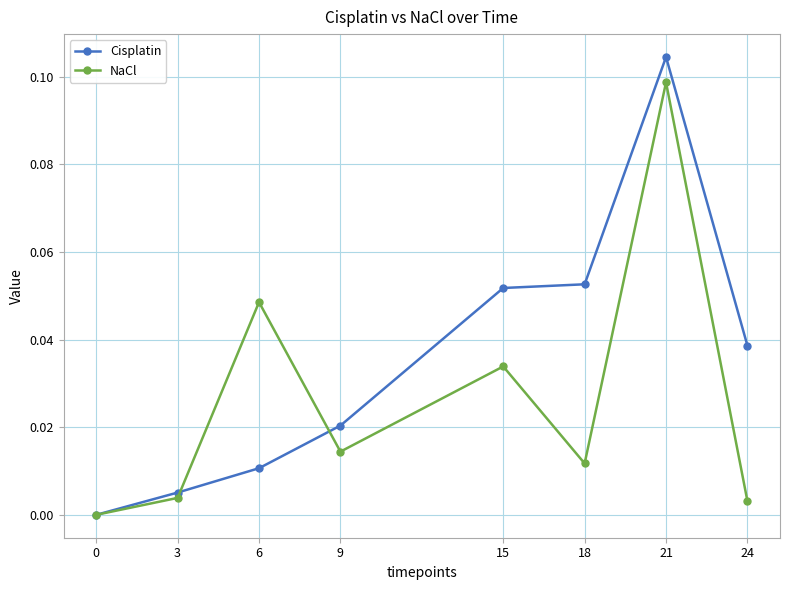

How many values in the Cisplatin series exceed 0?

7